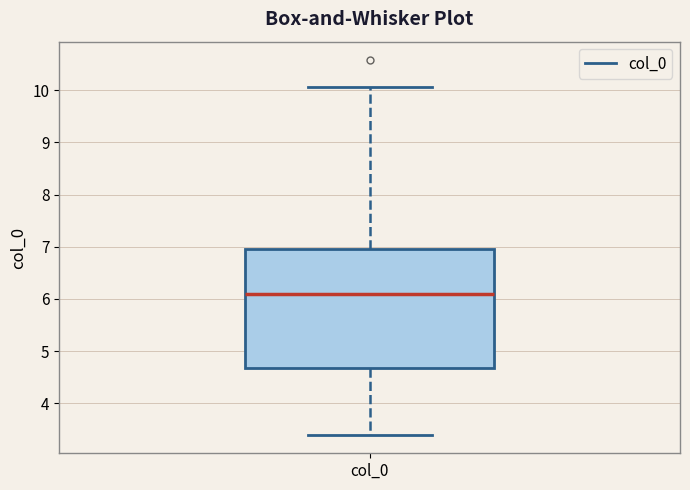

Where does the median line of the box for col_0 sit on the y-axis? The values are not printed on the chart, so give them approximately, as read against the axis.

6.1